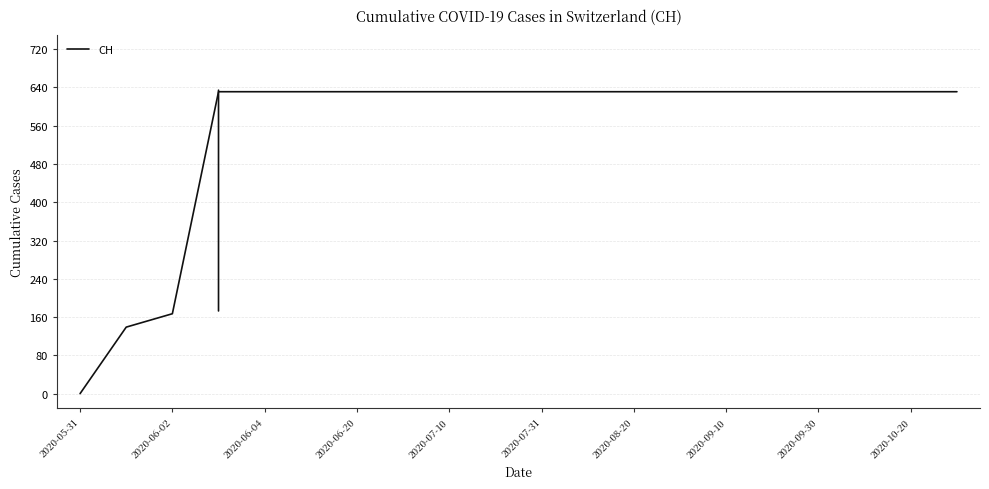

What is the greatest value displayed?

631